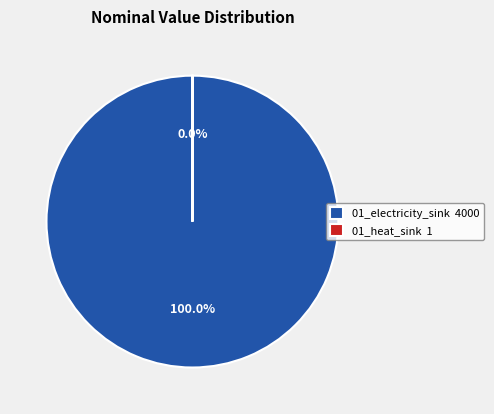

Is there a majority slice in this chart?

Yes